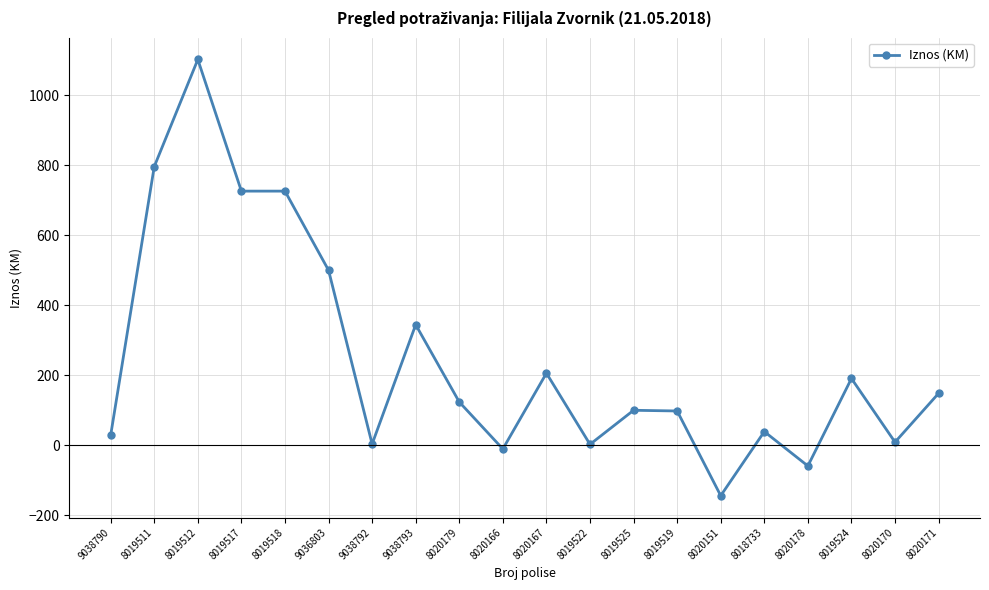

What is the difference between the second highest and second lowest values?

855.0